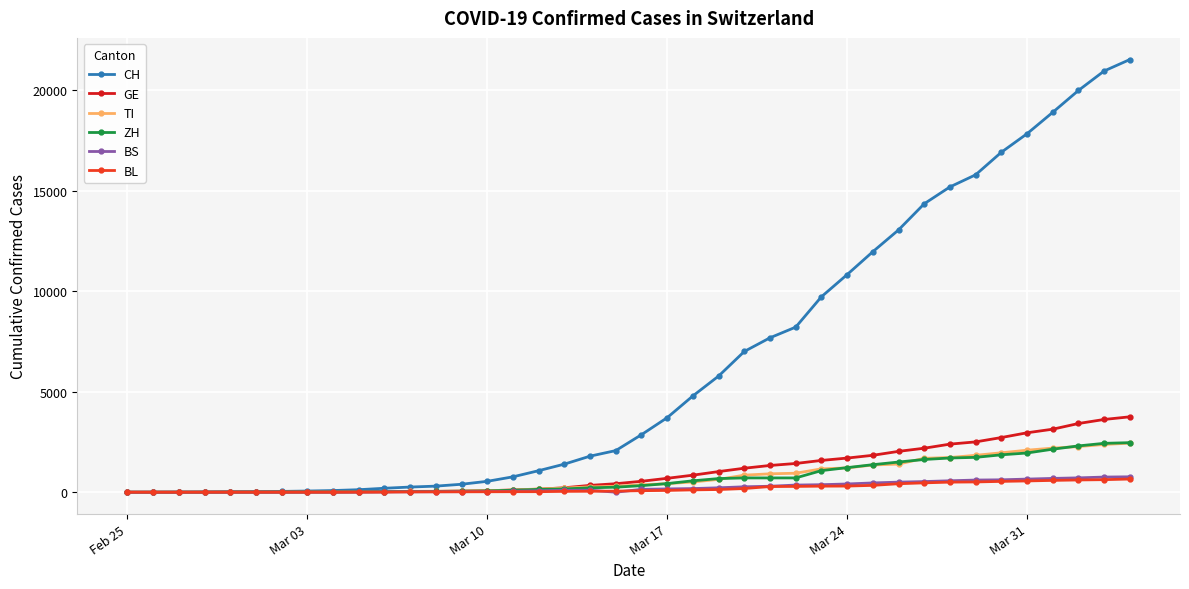

What is the highest value of the TI series?

2442